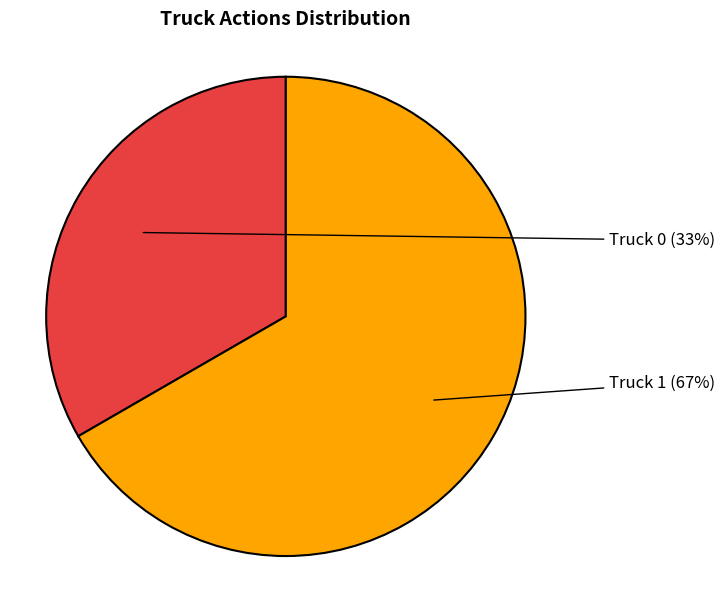

Count the number of slices in the pie.

2